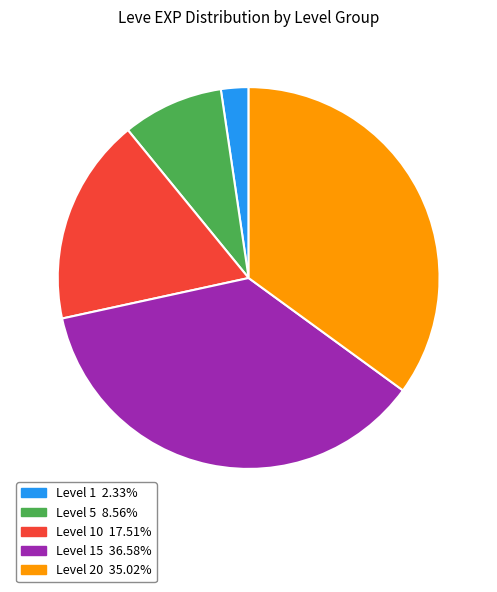

Is there a majority slice in this chart?

No